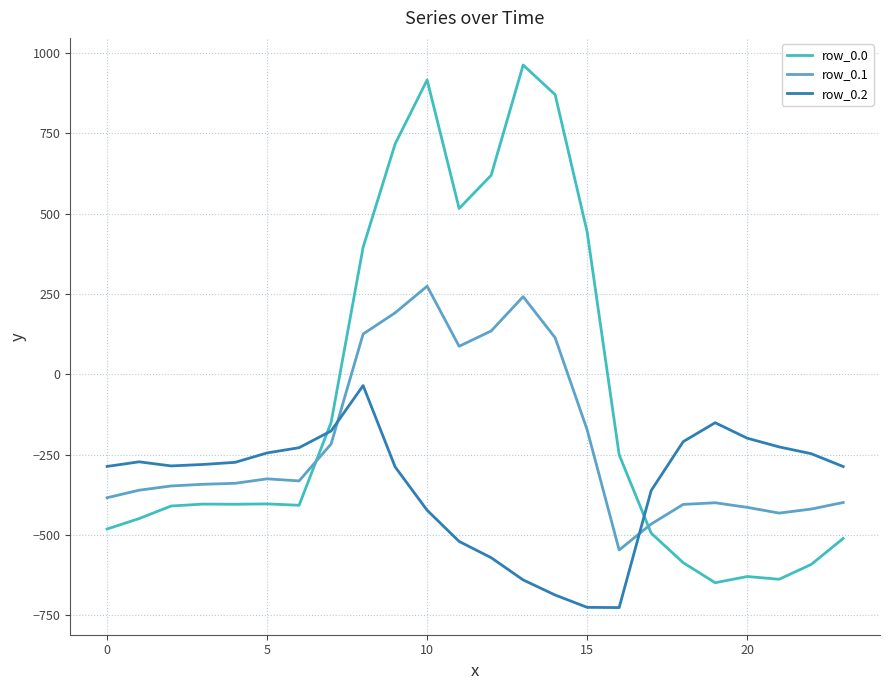

True or false: row_0.2 has more than 1 points higher than both neighbors.

True